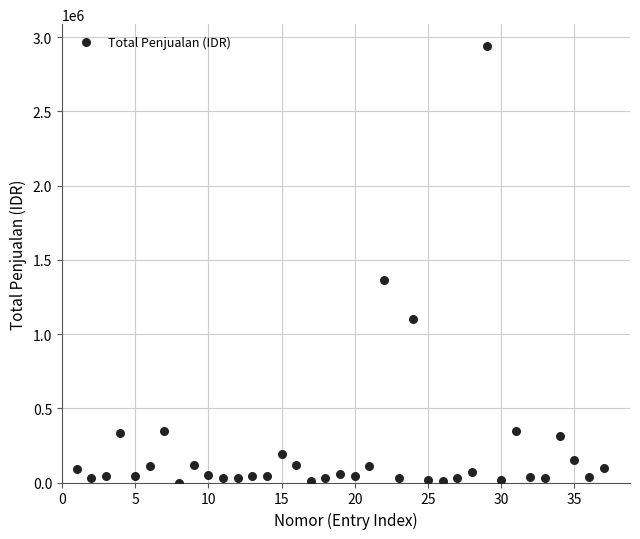

What is the range of X values (max minus min)?

36